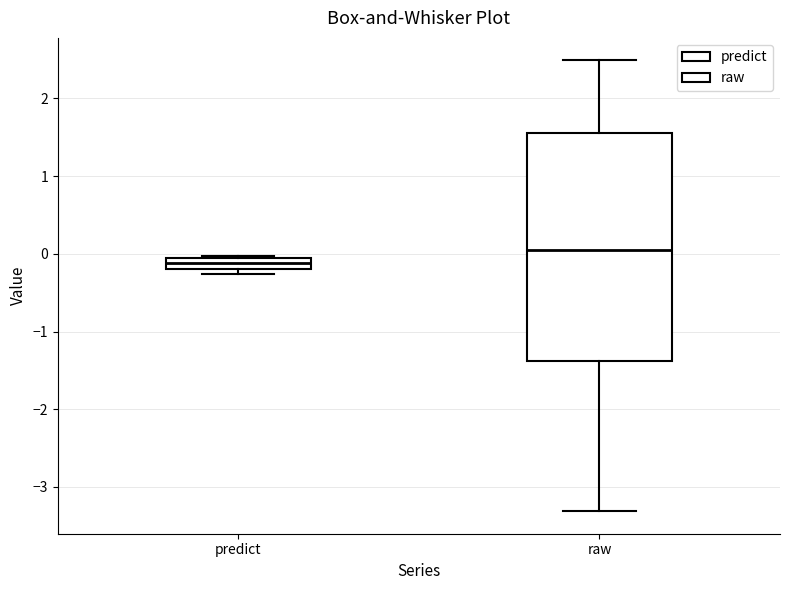

Which box has the highest median line?

raw